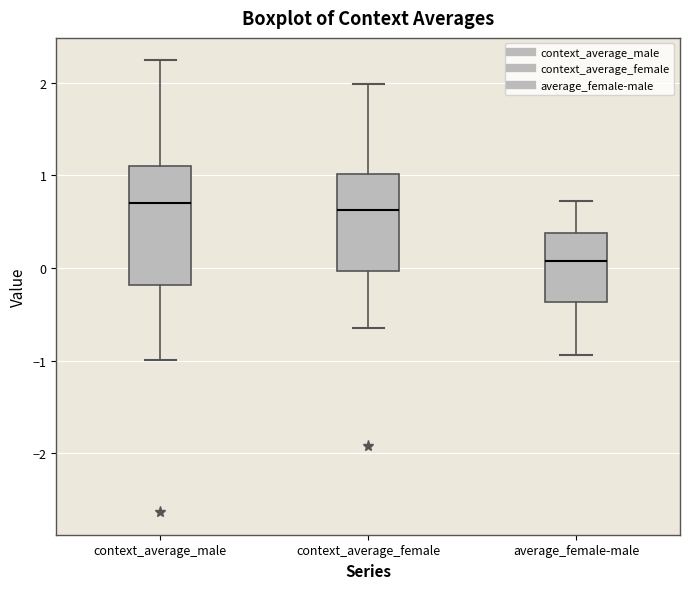

Reading left to right, transcribe this box plot: for each box, give where its median line is, the range the box spans, and where its two whiskers end, as read against the y-axis. The values are not printed on the chart, so give them approximately, as read against the axis.

context_average_male: median 0.7, box -0.2 to 1.1, whiskers -1.0 to 2.2
context_average_female: median 0.6, box 0.0 to 1.0, whiskers -0.6 to 2.0
average_female-male: median 0.1, box -0.4 to 0.4, whiskers -0.9 to 0.7